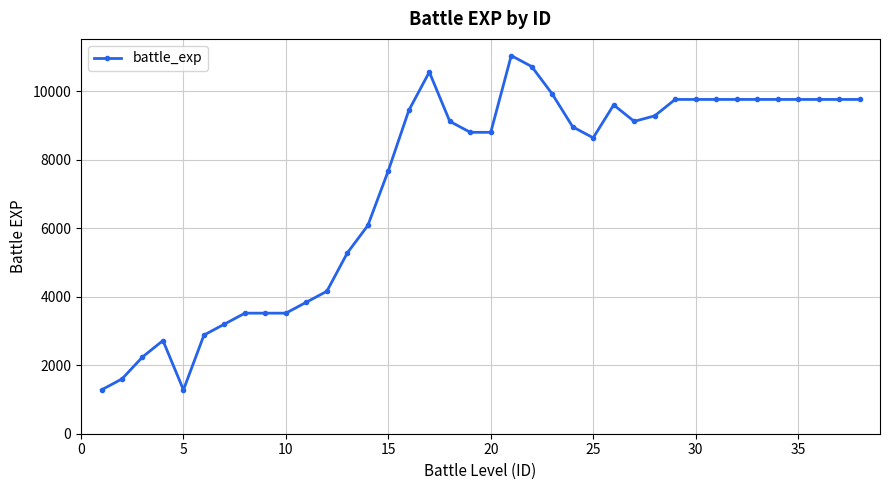

What is the smallest value displayed?

1280